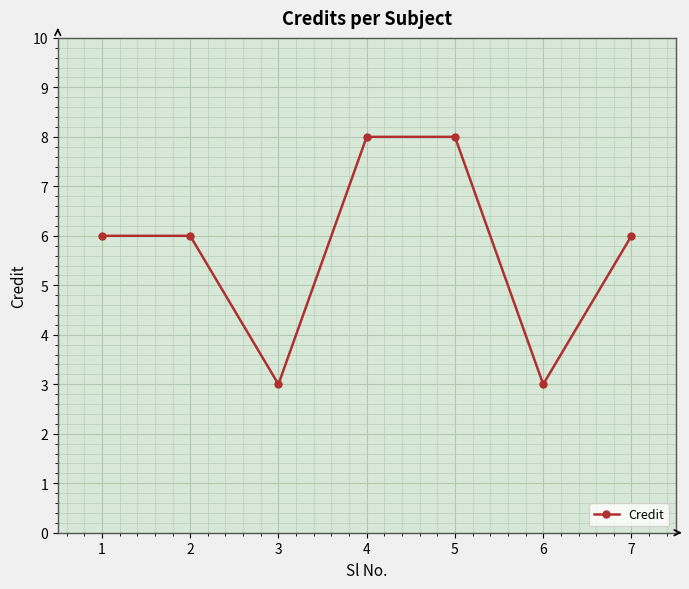

The value at 6 is 5. True or false?

False